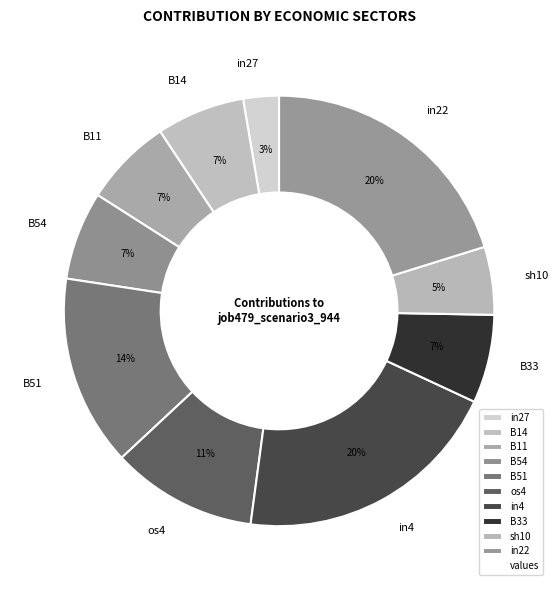

To the nearest percent, what is the combined percentage of in4 and B14?

27%